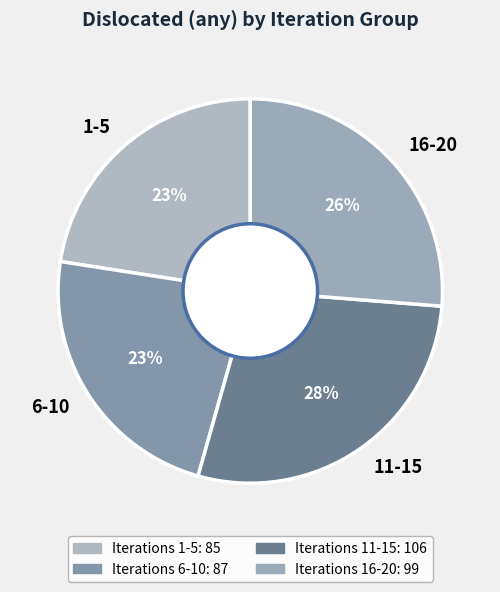

Which has a higher value, 16-20 or 11-15?

11-15